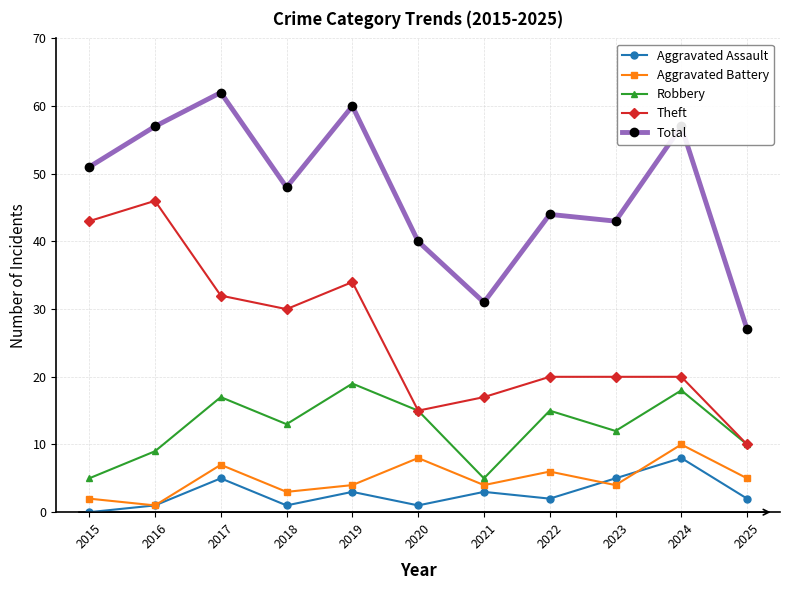

The value of Robbery at 2015 is 8. True or false?

False